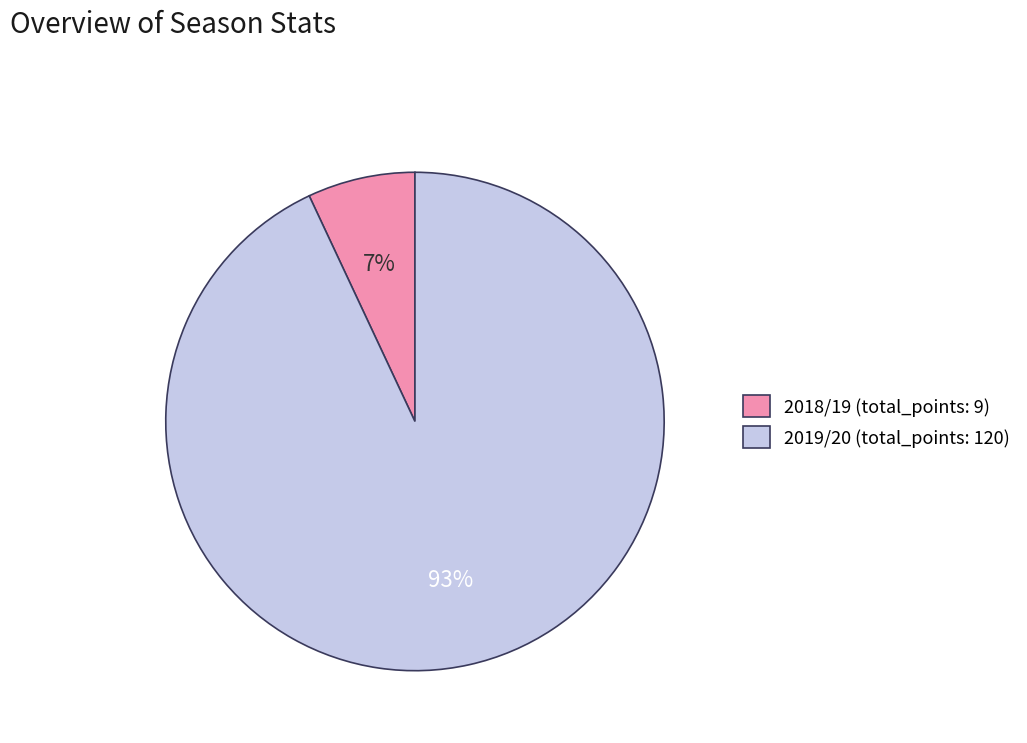

Which category accounts for the majority?

2019/20 (total_points: 120)